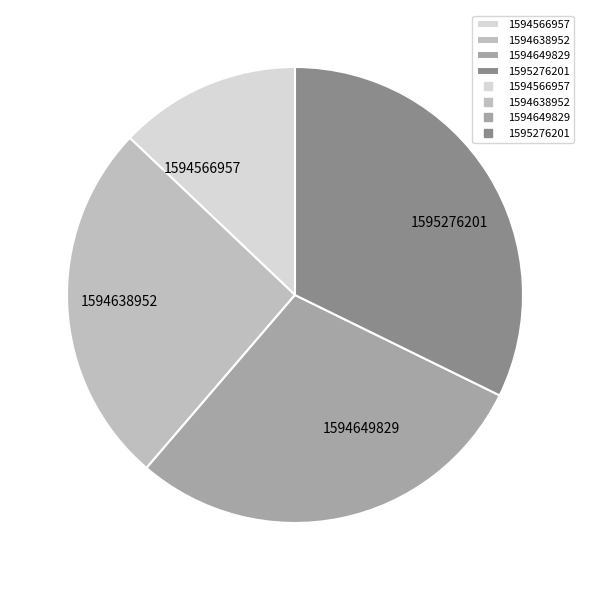

What is the ratio of the value at 1594566957 to the value at 1594638952?

0.5